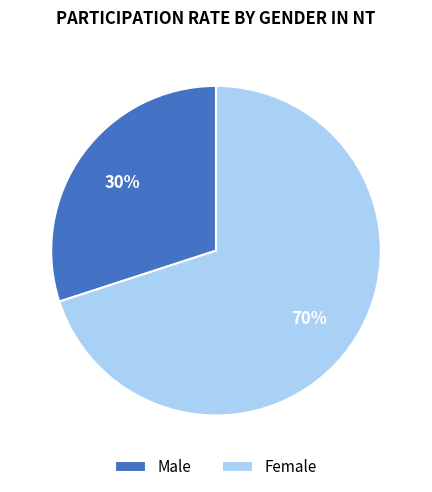

To the nearest percent, what percentage of the pie is Female?

70%